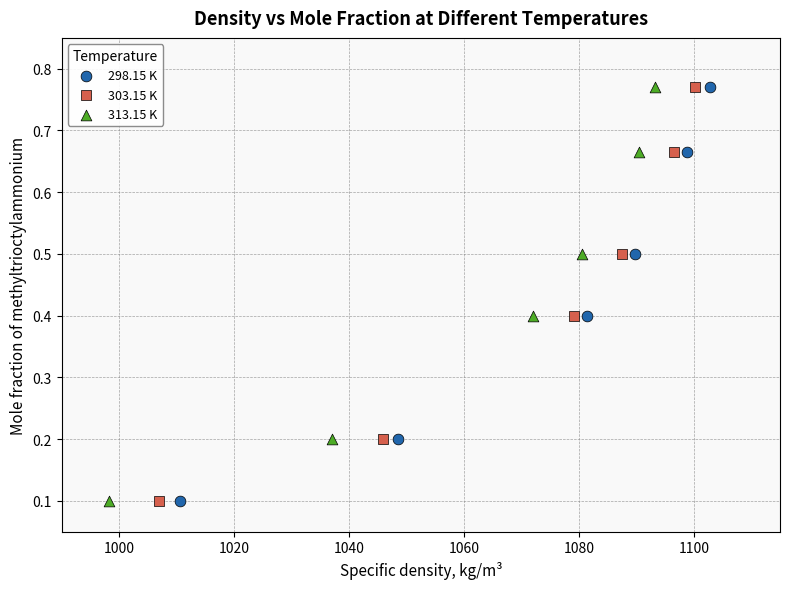

What are all the series names shown in the legend?

298.15 K, 303.15 K, 313.15 K